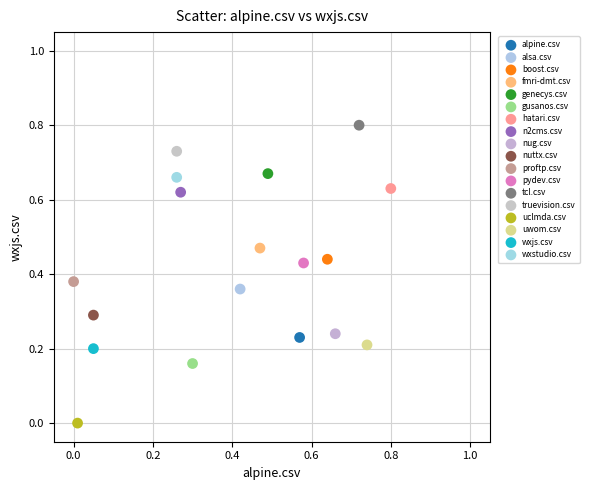

Which series contains the highest Y value?

tcl.csv